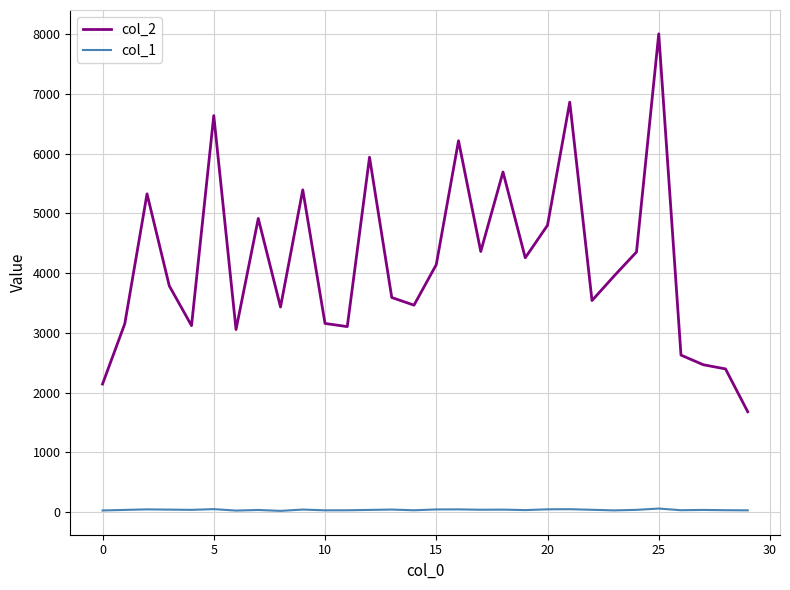

Which series has the largest total across all categories?

col_2